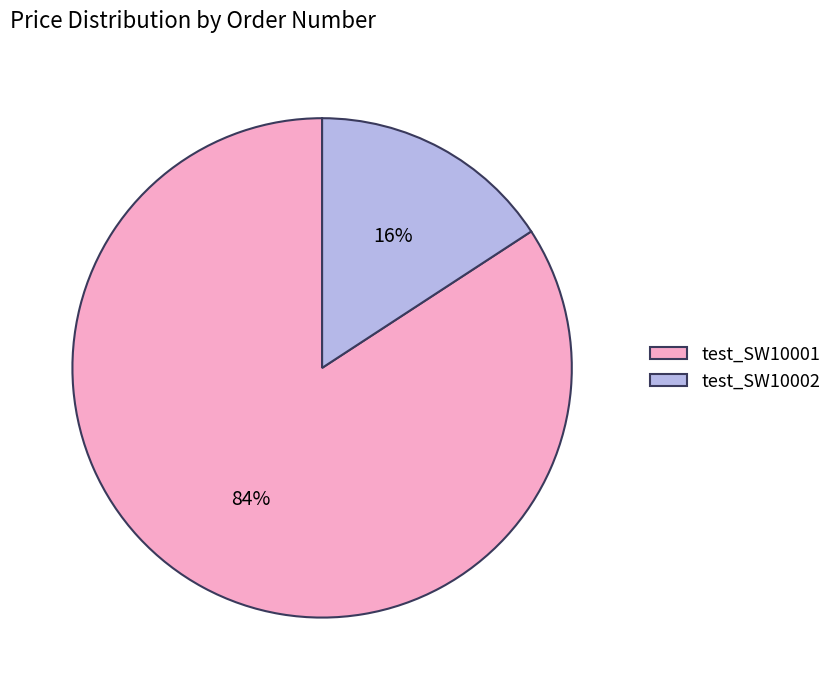

To the nearest percent, what percentage of the pie is test_SW10002?

16%